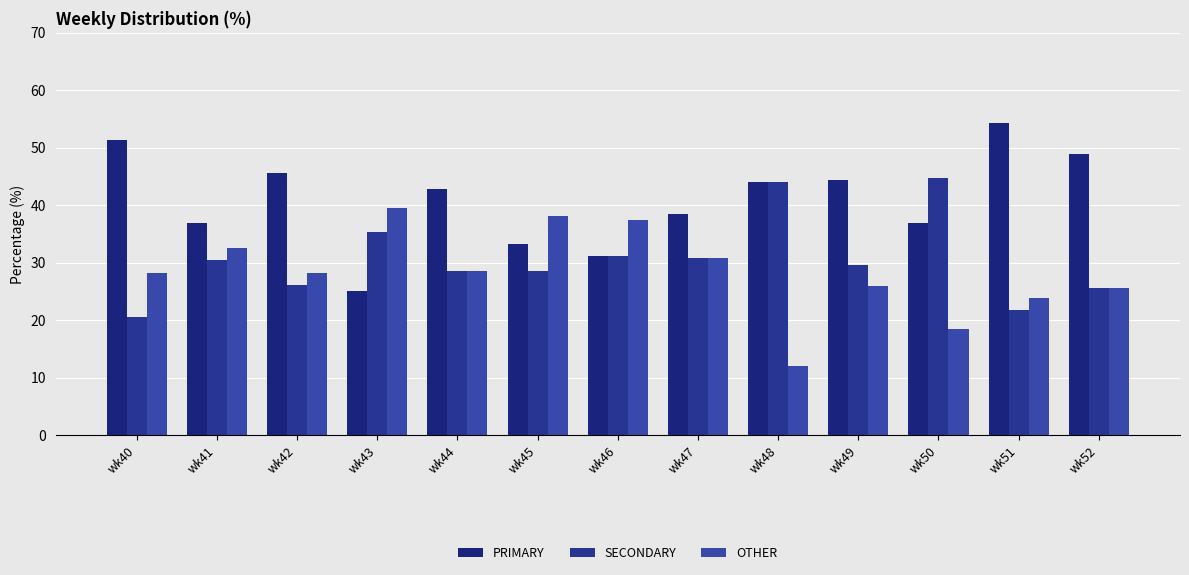

Which category has the highest value in the SECONDARY series?

wk50